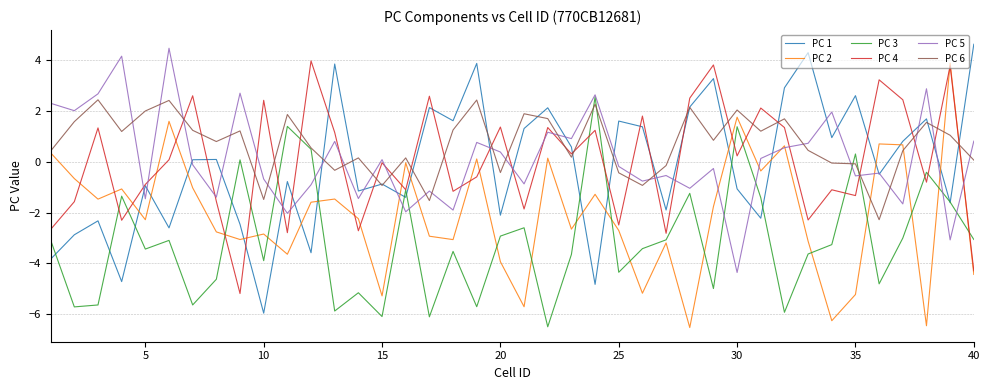

Which series has the largest total across all categories?

PC 6